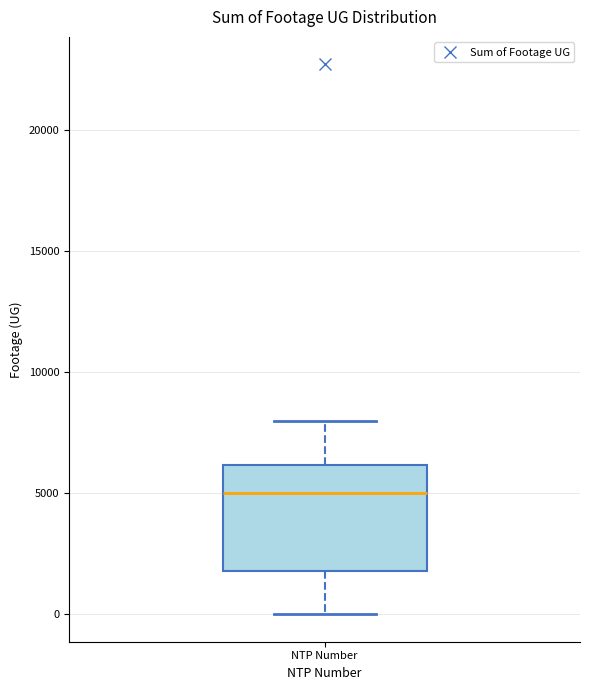

Where does the median line of the box for NTP Number sit on the y-axis? The values are not printed on the chart, so give them approximately, as read against the axis.

5000